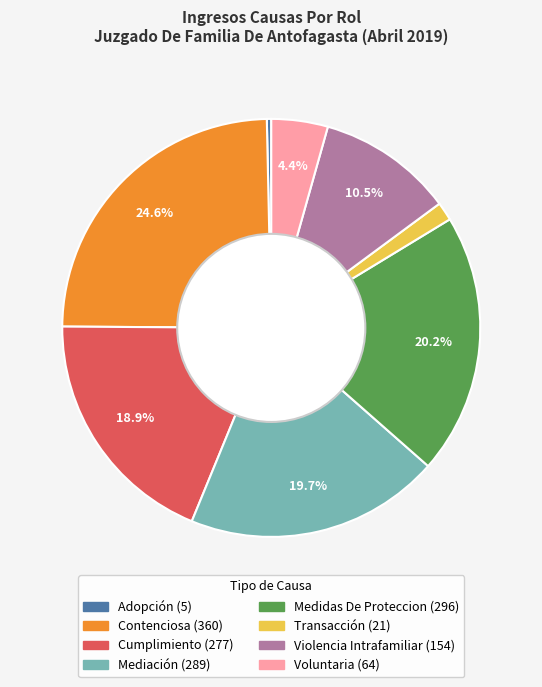

To the nearest percent, what is the difference between the Adopción and Contenciosa slice percentages?

24%